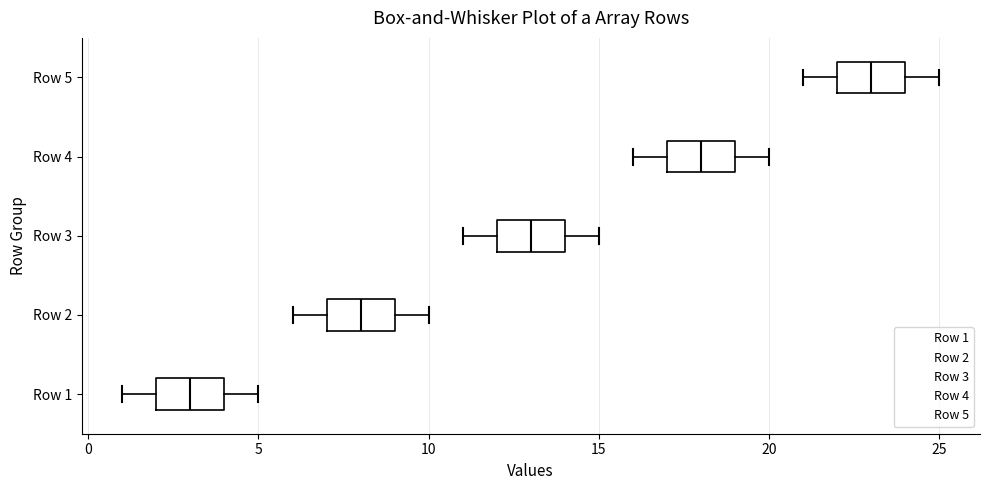

Which box's median line is the furthest to the left?

Row 1